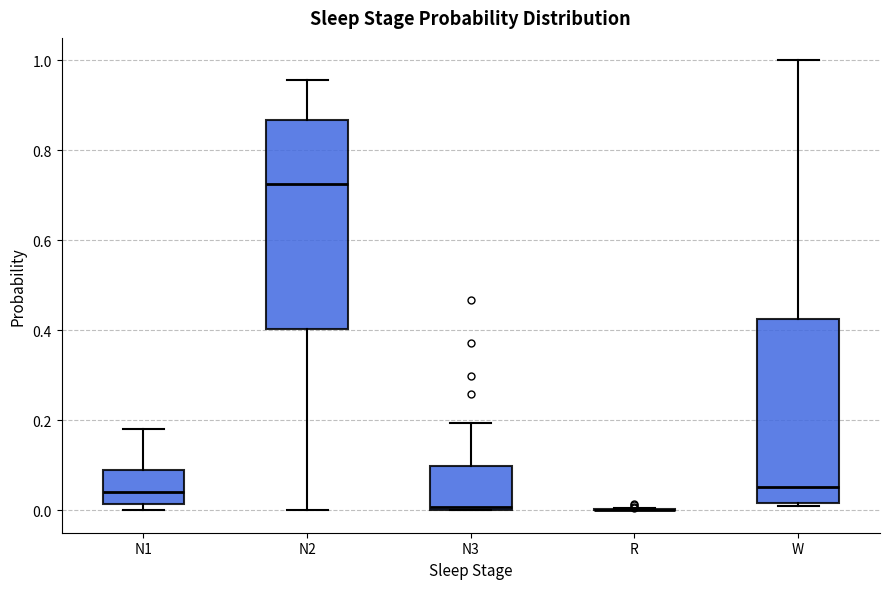

Reading left to right, read every box against the y-axis: the position of its median line, the range the box covers, and the ends of its whiskers. The values are not printed on the chart, so give them approximately, as read against the axis.

N1: median 0.04, box 0.02 to 0.10, whiskers 0.00 to 0.18
N2: median 0.72, box 0.40 to 0.86, whiskers 0.00 to 0.96
N3: median 0.00 (just above the box's lower edge), box 0.00 to 0.10, whiskers 0.00 to 0.20
R: box collapsed to a line at 0.00, whiskers 0.00 to 0.00
W: median 0.06, box 0.02 to 0.42, whiskers 0.00 to 1.00